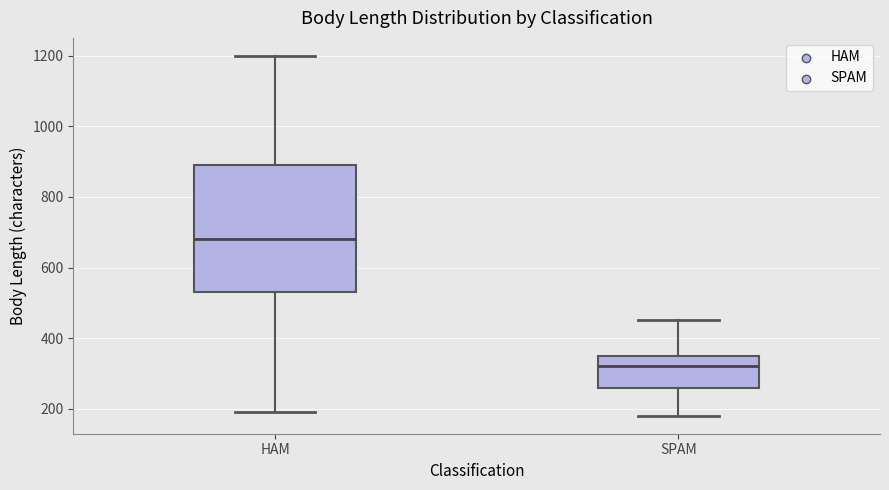

Comparing the boxes themselves (not the whiskers), which one is the tallest?

HAM